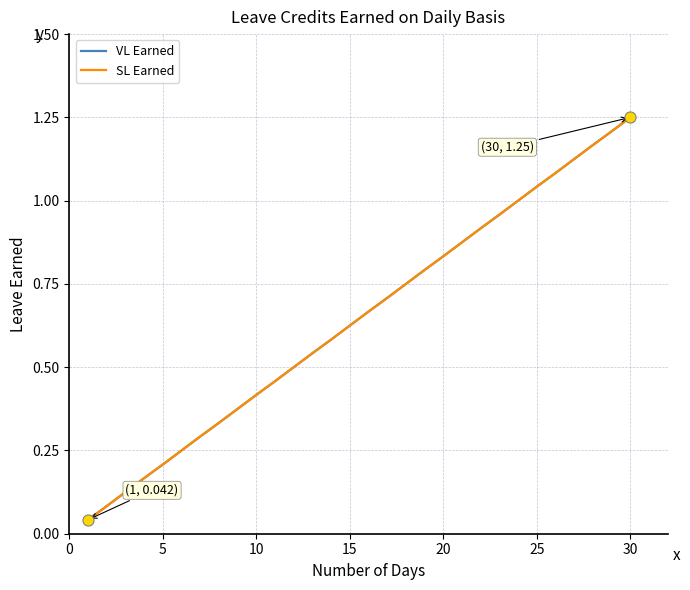

What is the sum of all SL Earned values?

19.4